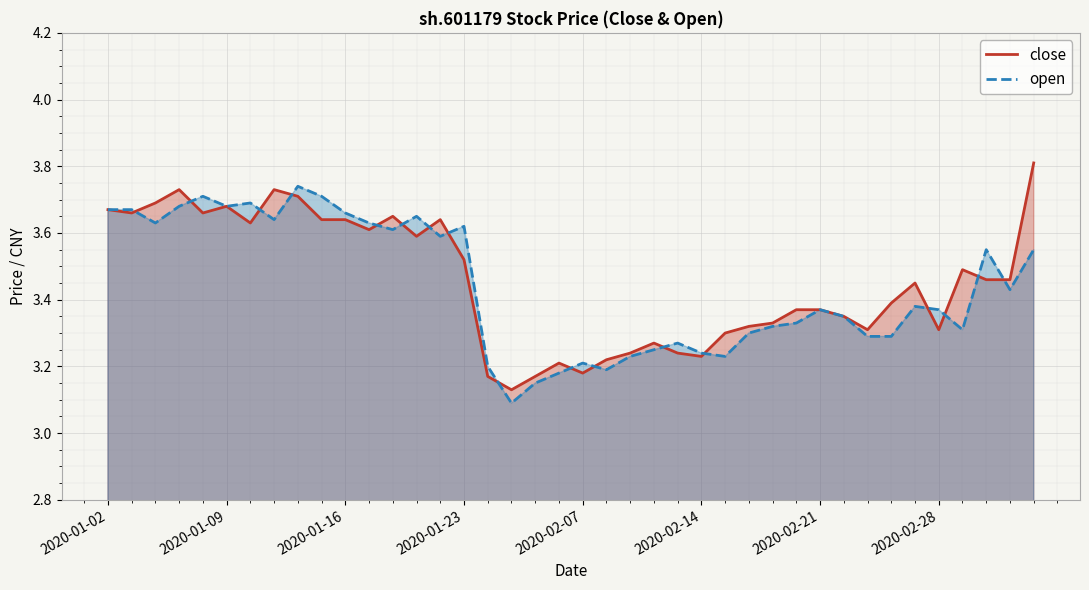

List the series in order of their peak value, highest first.

close, open